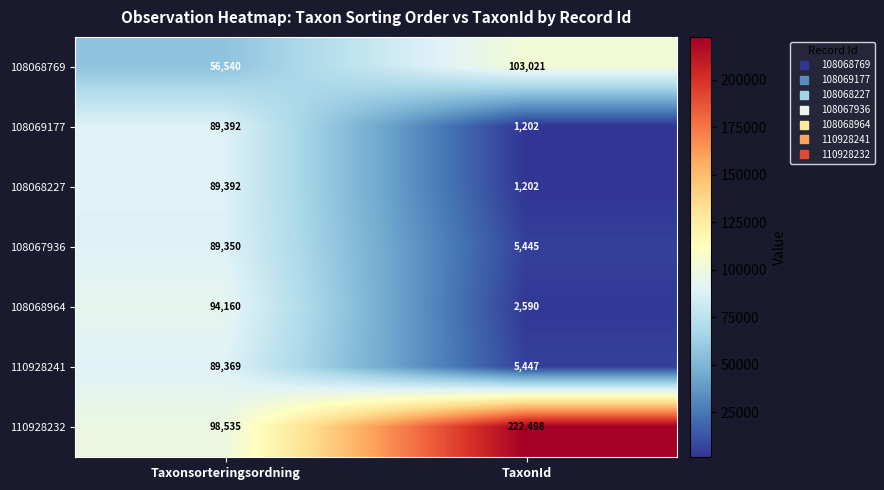

Is it true that 108067936 equals 89350 at Taxonsorteringsordning?

True